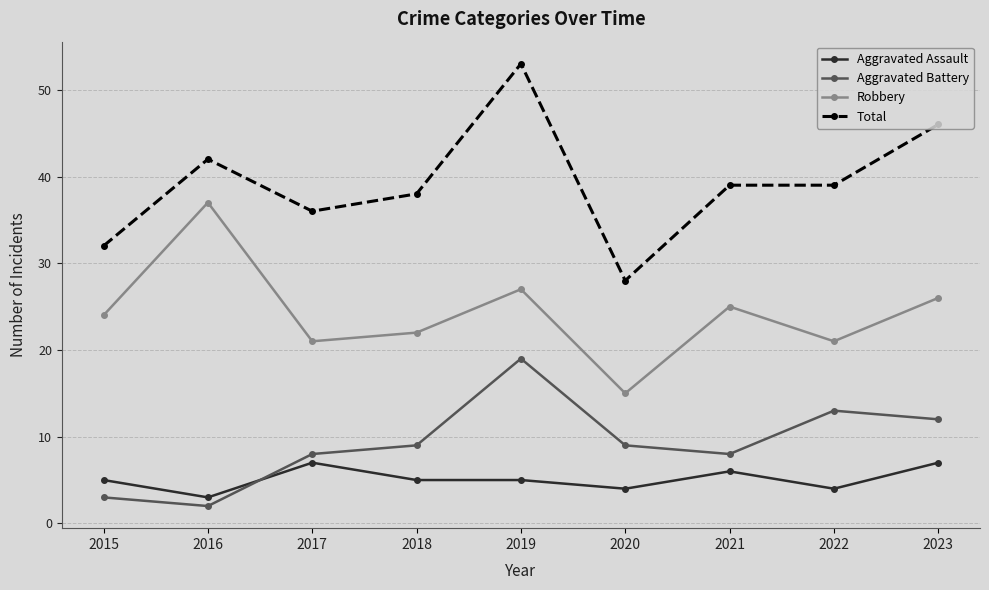

Which category has the lowest value in the Robbery series?

2020